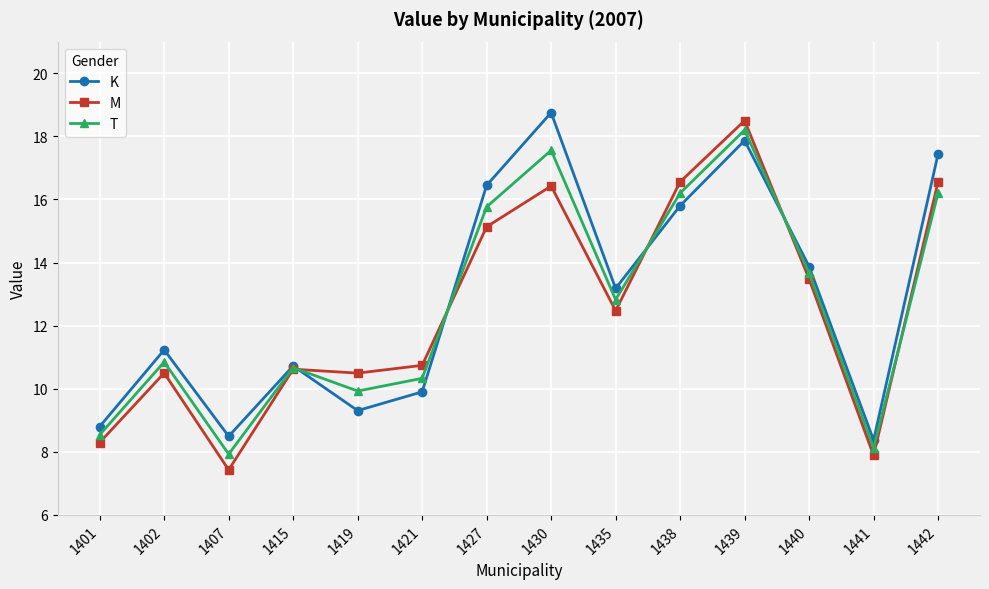

Reading left to right, transcribe all the data shown in this chart.

K: 1401=8.8	1402=11.2	1407=8.5	1415=10.7	1419=9.3	1421=9.9	1427=16.4	1430=18.8	1435=13.2	1438=15.8	1439=17.9	1440=13.9	1441=8.4	1442=17.4
M: 1401=8.3	1402=10.5	1407=7.4	1415=10.6	1419=10.5	1421=10.7	1427=15.1	1430=16.4	1435=12.5	1438=16.6	1439=18.5	1440=13.5	1441=7.9	1442=16.6
T: 1401=8.5	1402=10.8	1407=7.9	1415=10.7	1419=9.9	1421=10.3	1427=15.8	1430=17.6	1435=12.8	1438=16.2	1439=18.2	1440=13.7	1441=8.1	1442=16.2